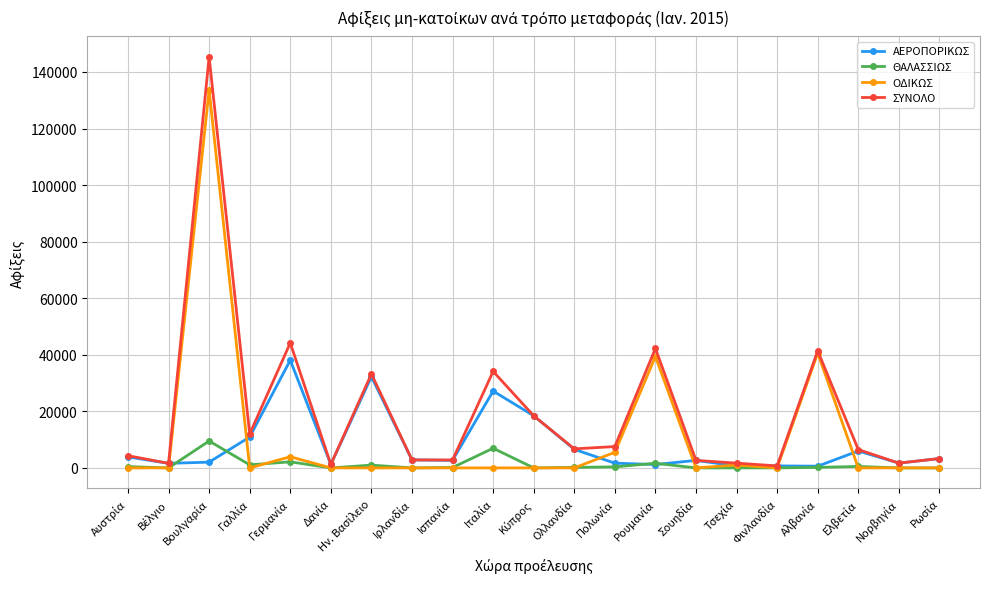

True or false: ΘΑΛΑΣΣΙΩΣ has more than 1 points higher than both neighbors.

True